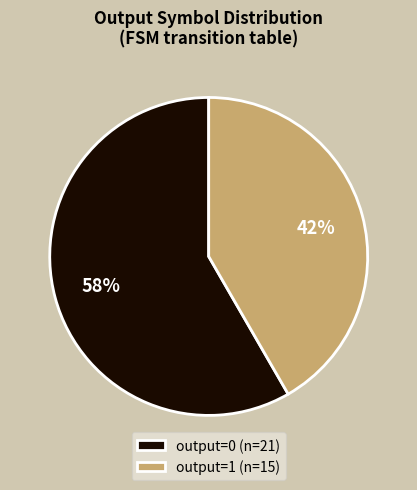

Which category accounts for the majority?

output=0 (n=21)